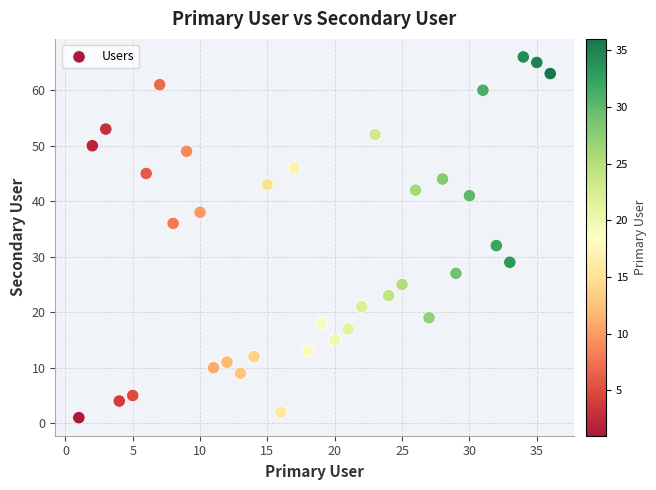

What Y value in the scatter plot is closest to 33?

32